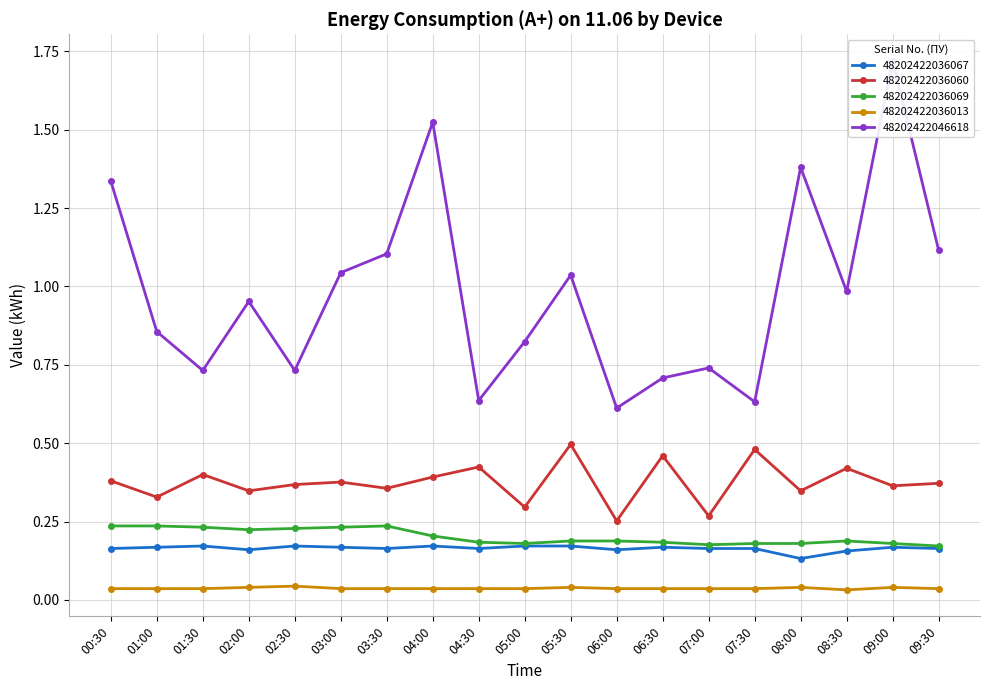

Which series has the largest total across all categories?

48202422046618